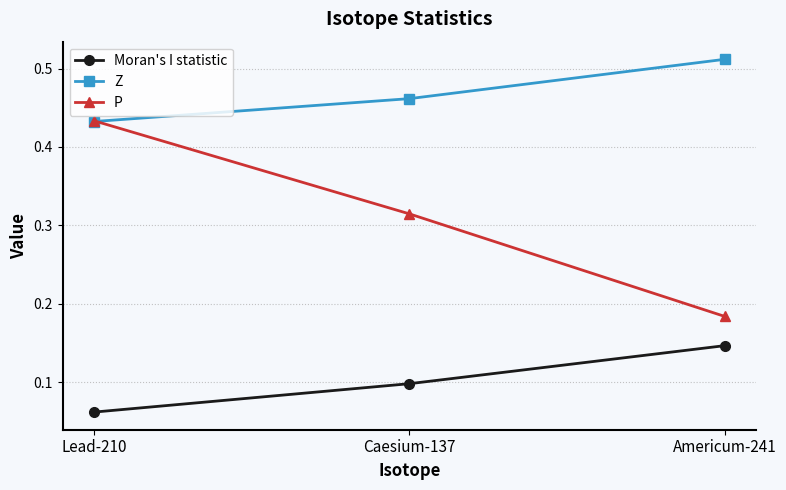

Where is P nearest to the value 0?

Americum-241